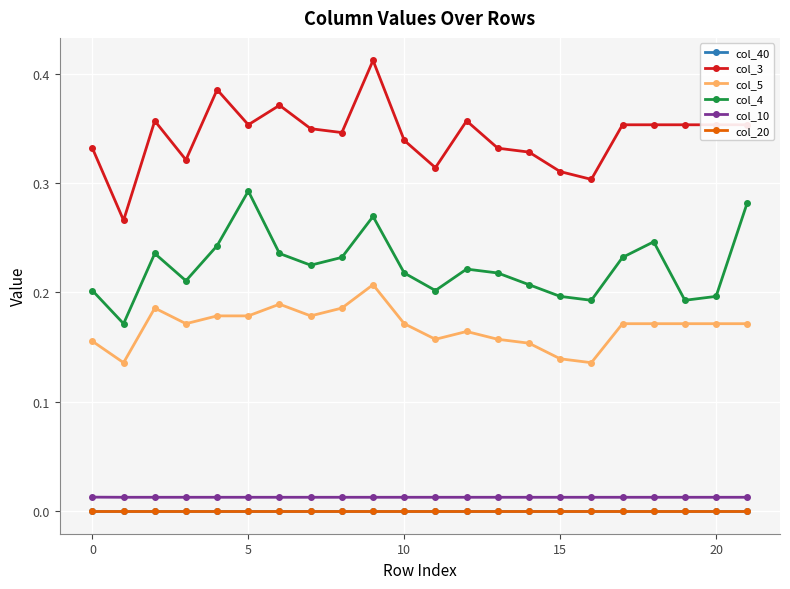

Count the number of data series in this chart.

6